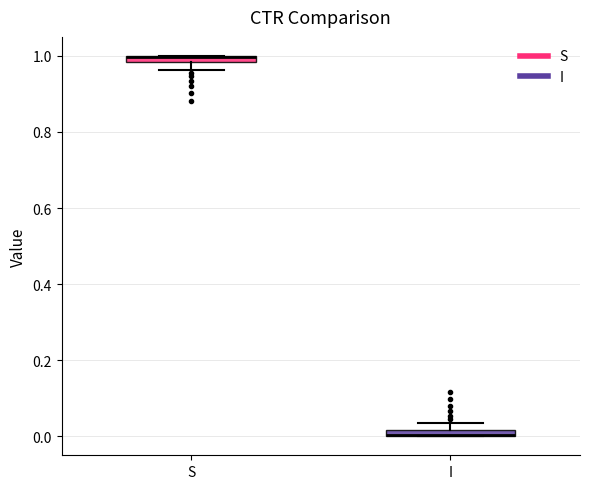

Where is the lower edge of the box for S on the y-axis? The values are not printed on the chart, so give them approximately, as read against the axis.

0.98